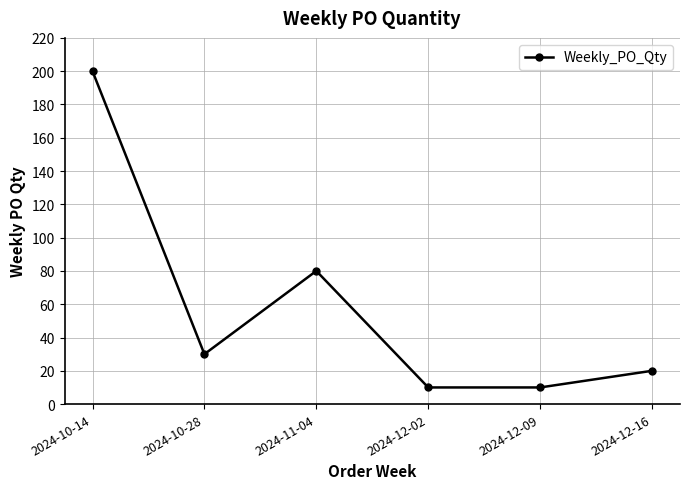

What is the label of the 2nd point from the right?

2024-12-09